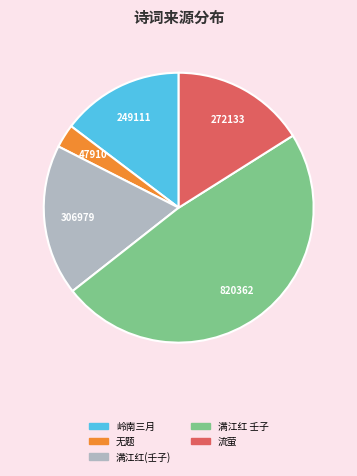

Is there a majority slice in this chart?

No